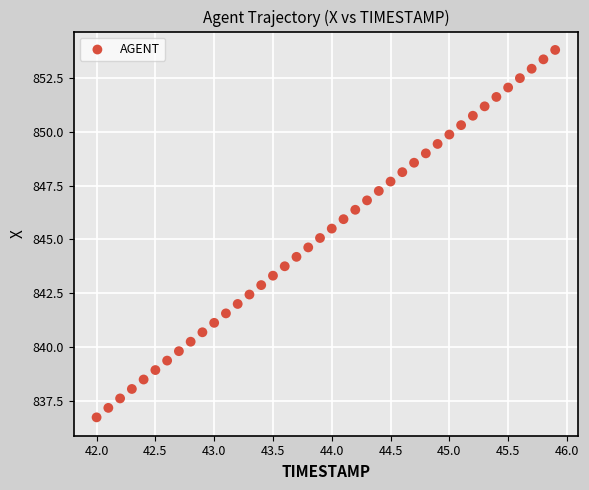

What is the range of X values (max minus min)?

3.9